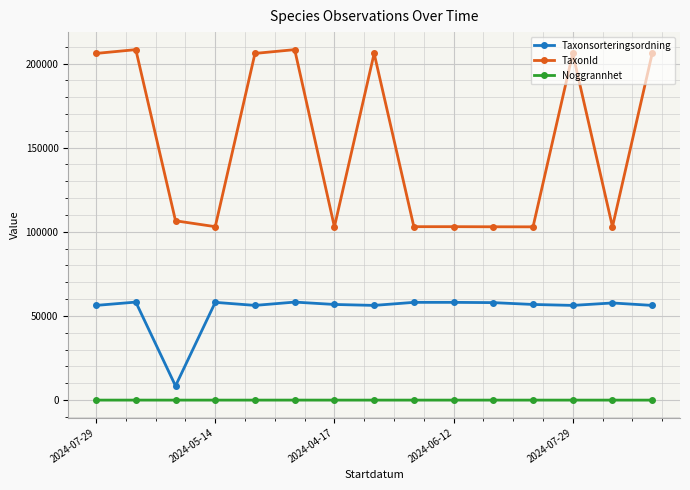

How many lines are shown in the chart?

3